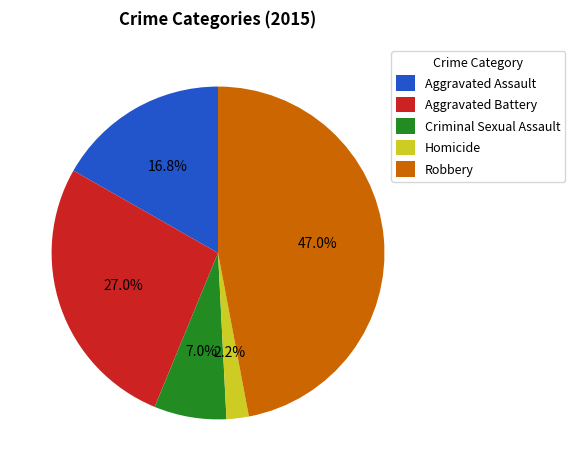

How many slices are in this pie chart?

5